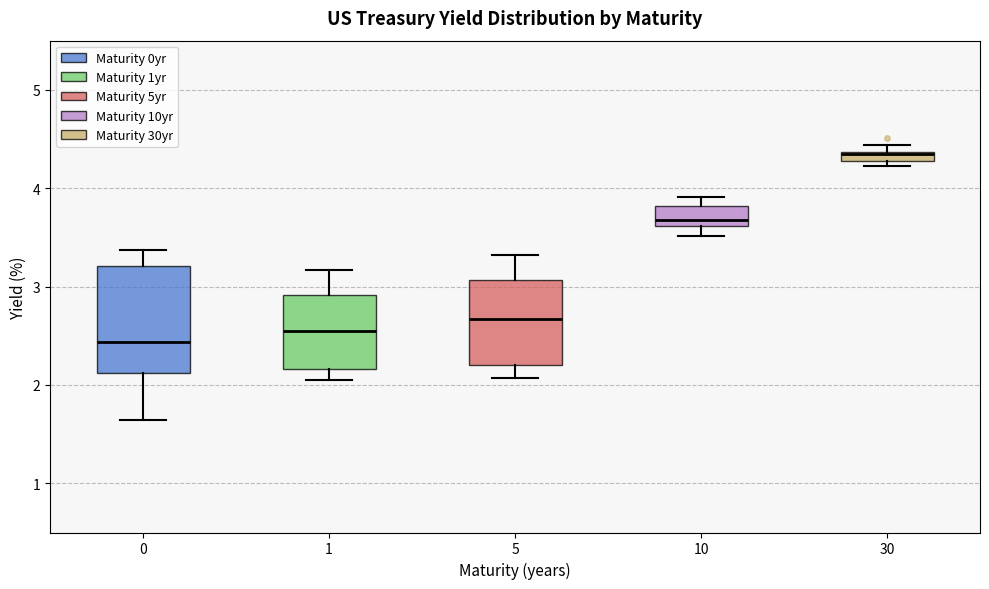

Which box's median line is the lowest?

0